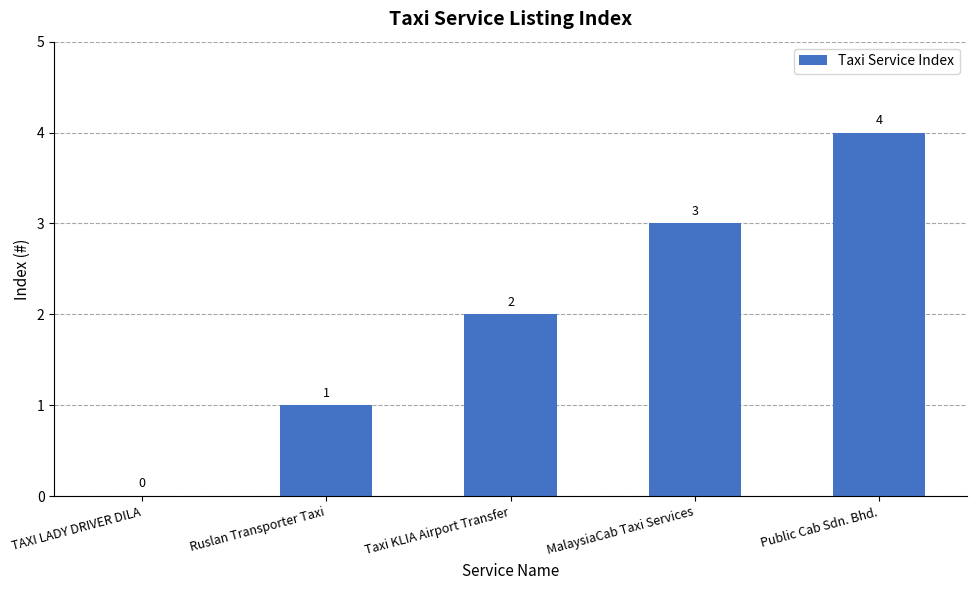

What is the change in value from Ruslan Transporter Taxi to Taxi KLIA Airport Transfer?

+1